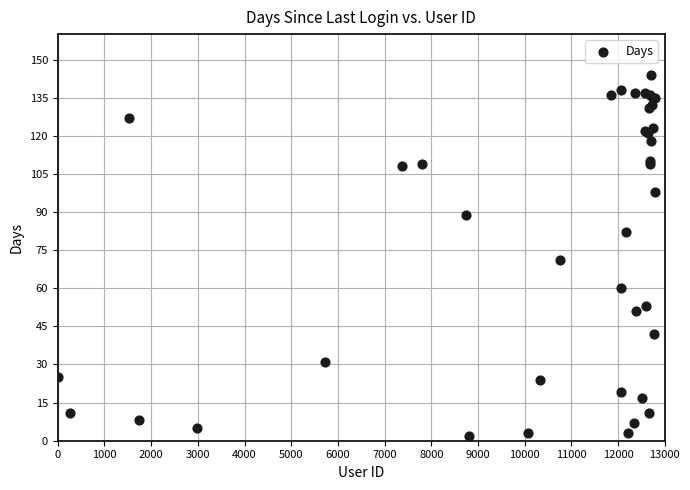

What Y value in the scatter plot is closest to 73?

71